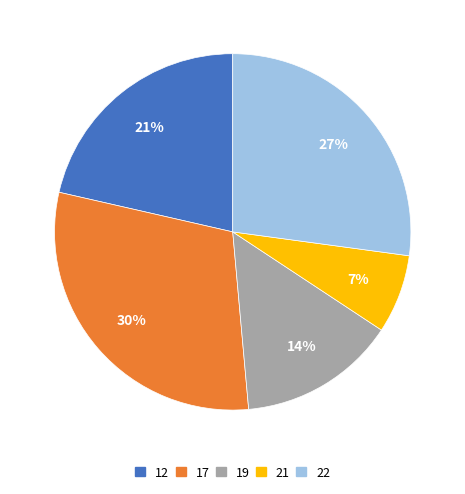

What is the smallest slice in the pie chart?

21